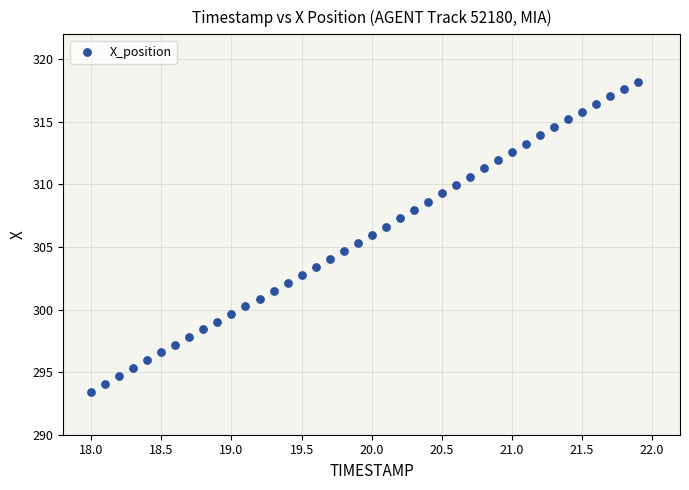

What is the range of Y values (max minus min)?

24.8